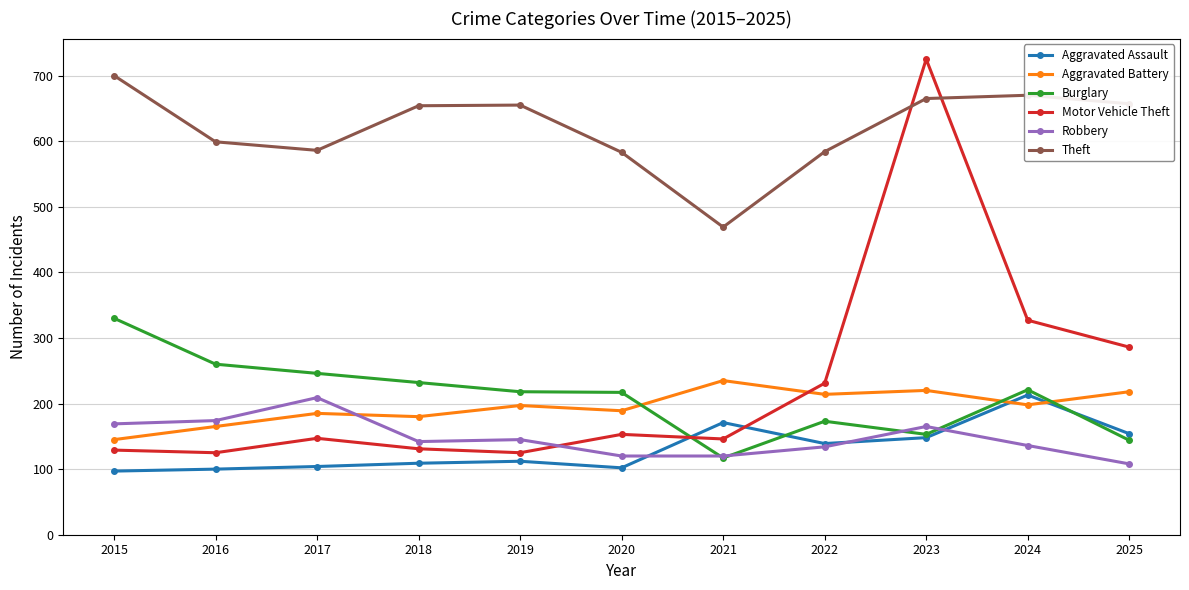

Where do Burglary and Aggravated Assault first cross each other?

2020 and 2021